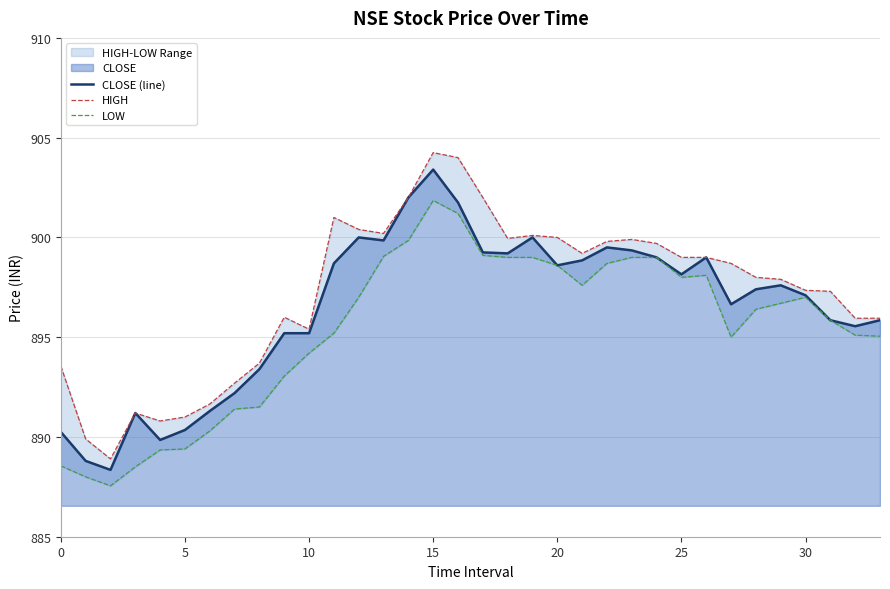

At which label does CLOSE (line) reach its peak?

15